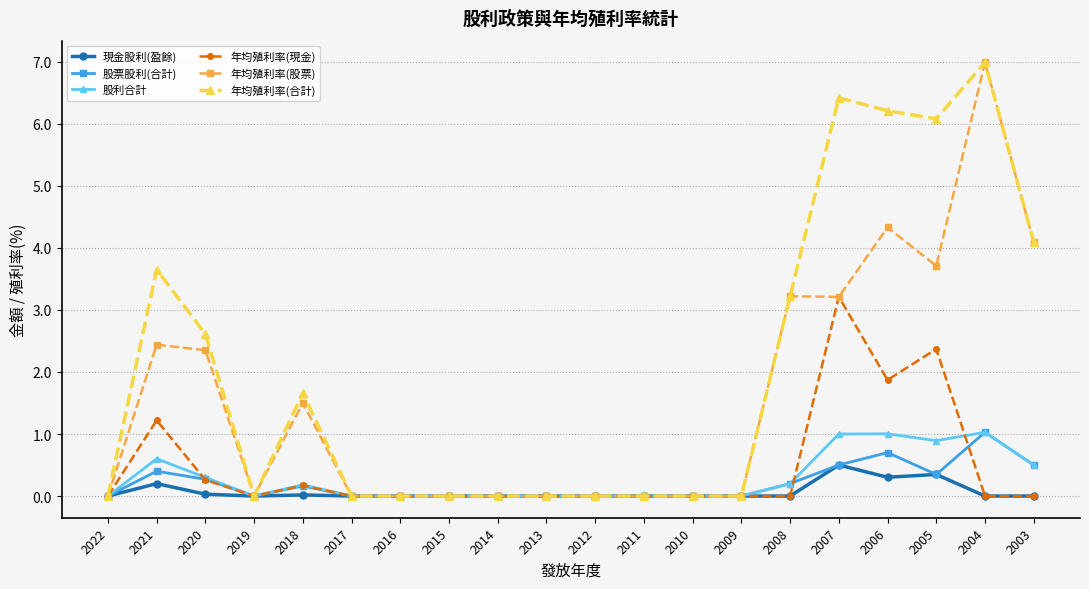

At which category does 股票股利(合計) reach its first local valley?

2019